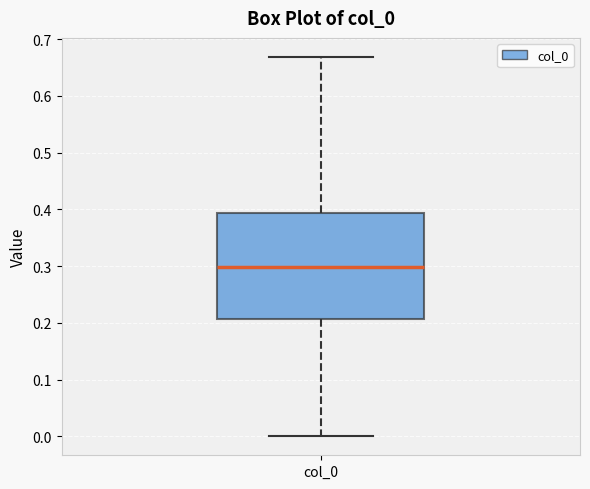

Where does the lower whisker of the box for col_0 end on the y-axis? The values are not printed on the chart, so give them approximately, as read against the axis.

0.00